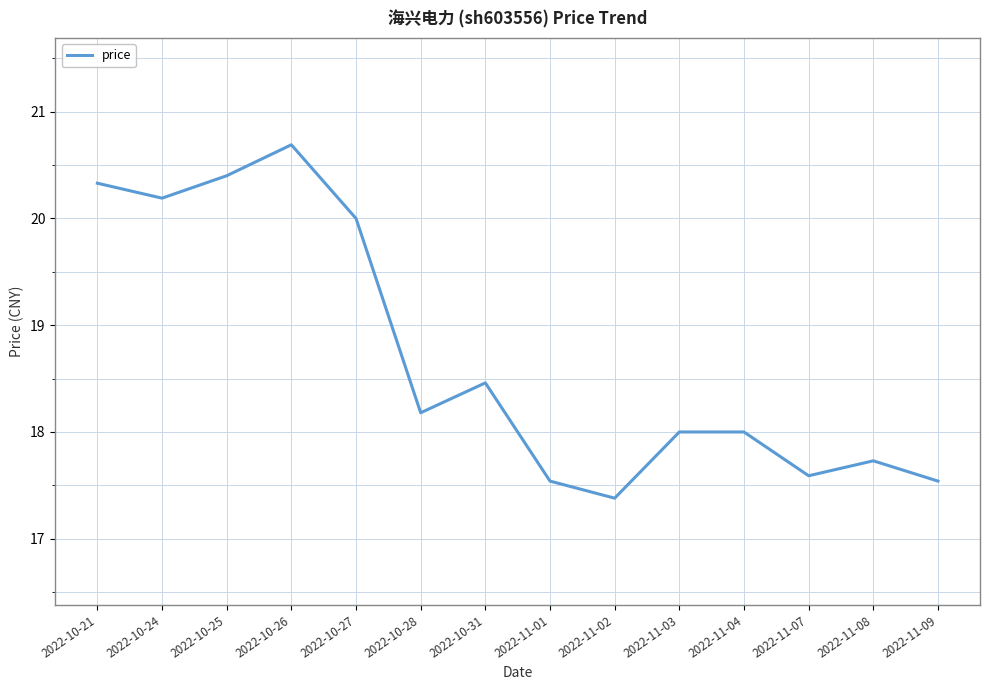

Approximately how many times larger is the value at 2022-11-04 compared to 2022-10-27?

0.9